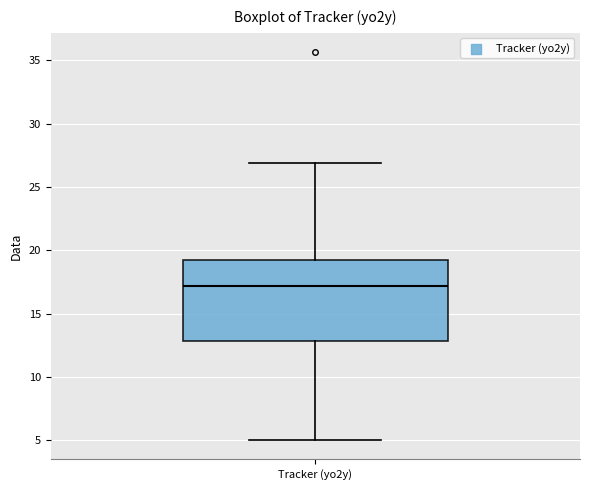

Transcribe this box plot: give where the median line is, the range the box spans, and where the two whiskers end, as read against the y-axis. The values are not printed on the chart, so give them approximately, as read against the axis.

median 17, box 13 to 19, whiskers 5 to 27